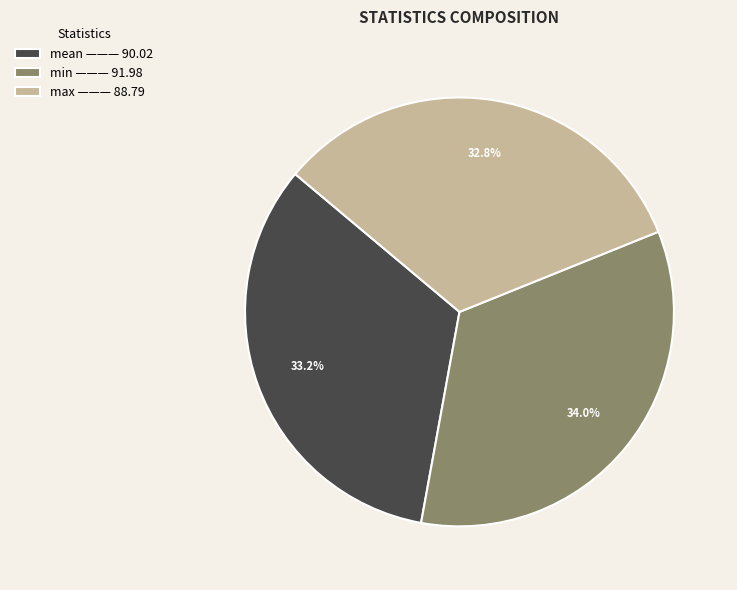

What is the total percentage of min and mean?

67.2%